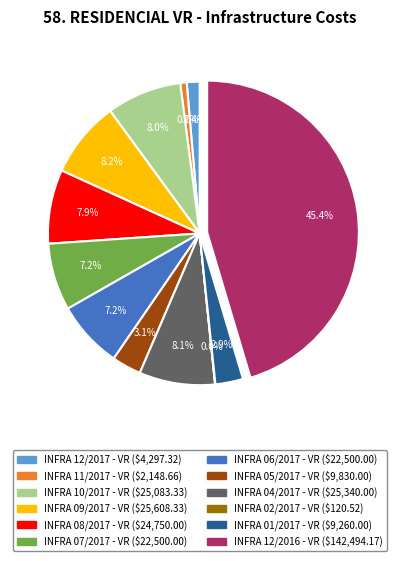

Is there a majority slice in this chart?

No